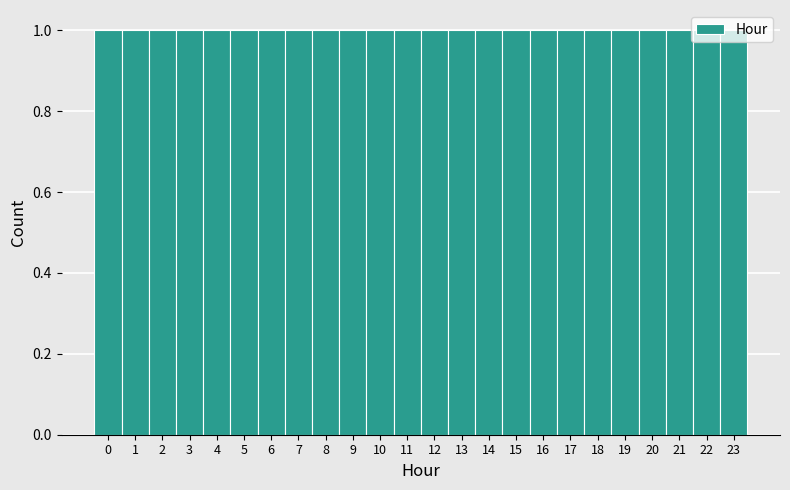

What is the height of the bar covering 18.5 to 19.5 on the x-axis? The values are not printed on the chart, so give them approximately, as read against the axis.

1